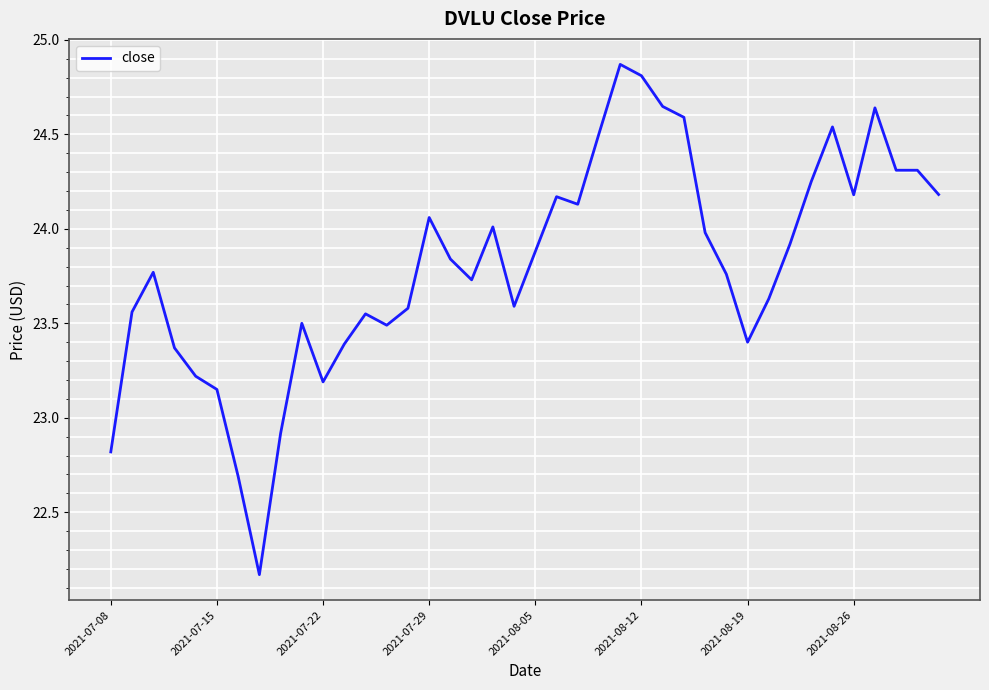

What is the sum of all values?

952.3